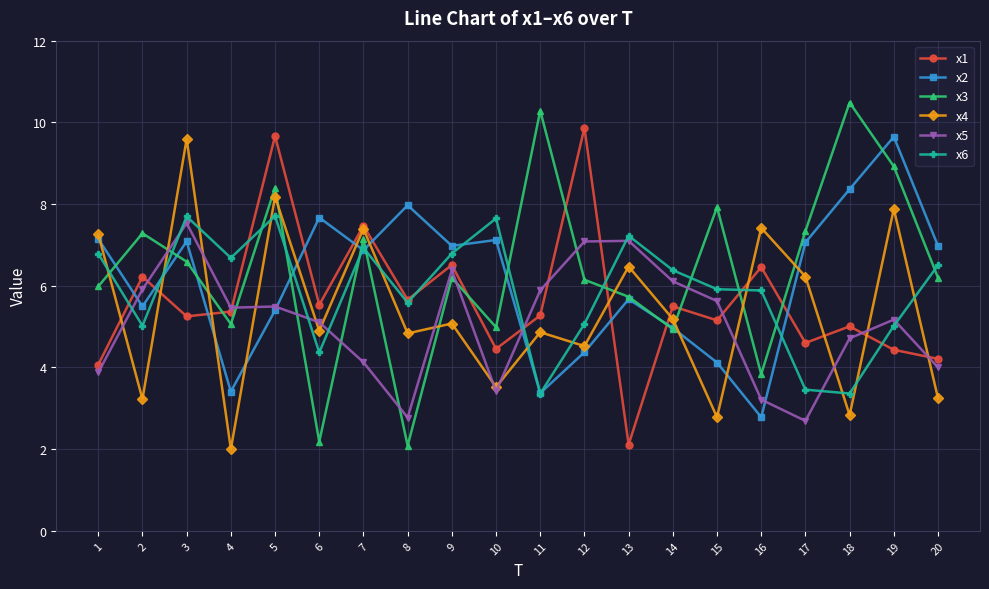

What is the value of the x2 point at the 18th from the left?

8.4